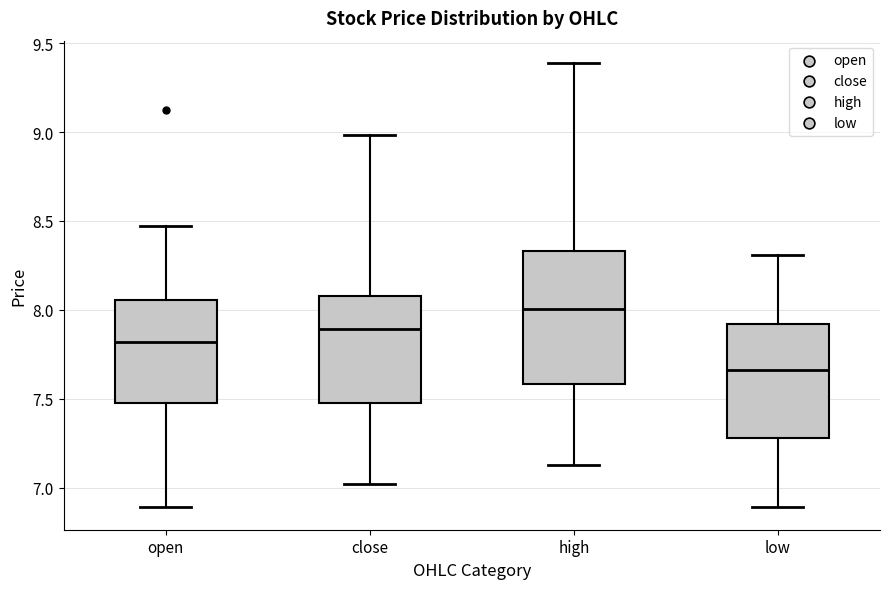

Reading left to right, read every box against the y-axis: the position of its median line, the range the box covers, and the ends of its whiskers. The values are not printed on the chart, so give them approximately, as read against the axis.

open: median 7.80, box 7.45 to 8.05, whiskers 6.90 to 8.45
close: median 7.90, box 7.45 to 8.10, whiskers 7.00 to 9.00
high: median 8.00, box 7.60 to 8.35, whiskers 7.15 to 9.40
low: median 7.65, box 7.30 to 7.90, whiskers 6.90 to 8.30